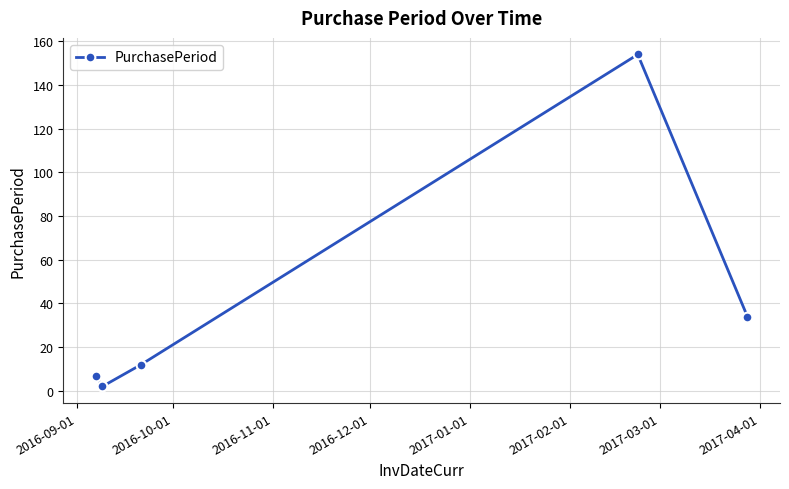

True or false: there are more than 2 points higher than both neighbors.

False